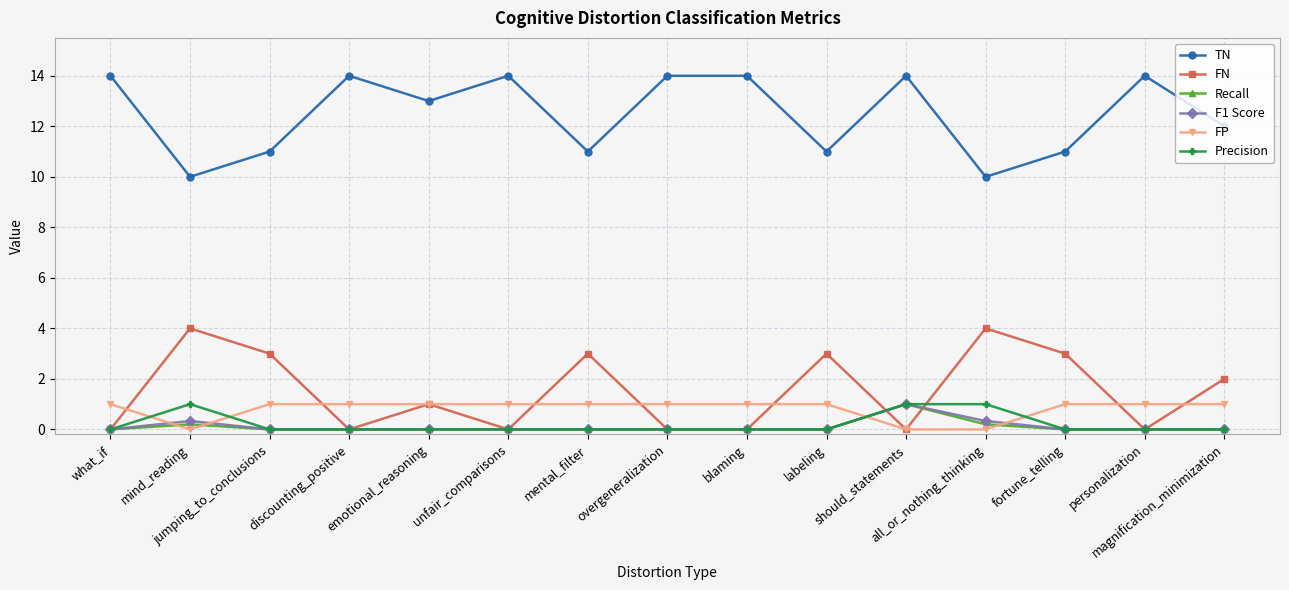

True or false: TN and FN intersect in this chart.

False